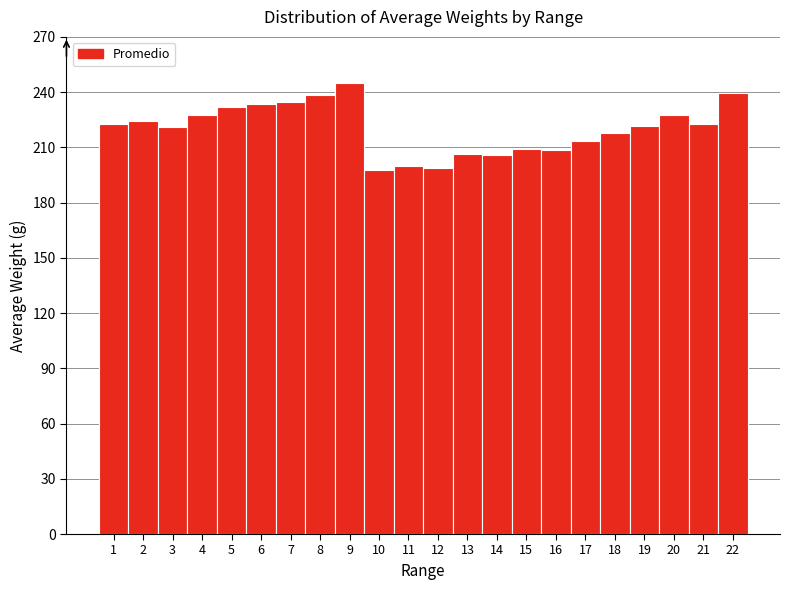

What is the value of the 15th bar from the left?

209.3